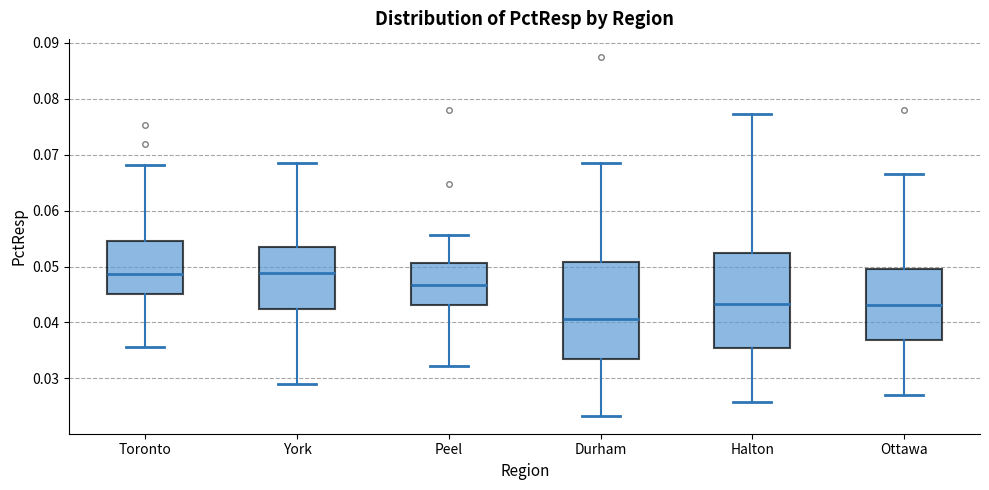

Where is the upper edge of the box for Halton on the y-axis? The values are not printed on the chart, so give them approximately, as read against the axis.

0.052